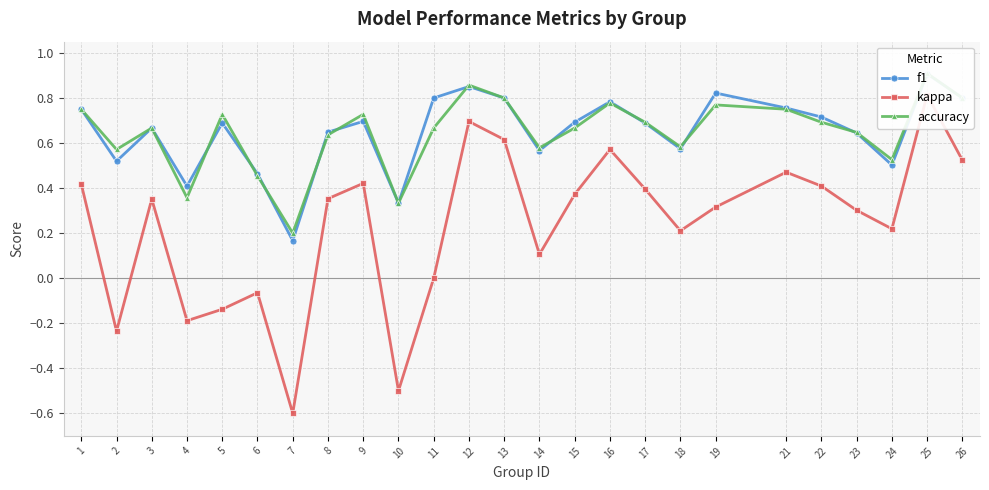

What value does the f1 series have at 18?

0.6